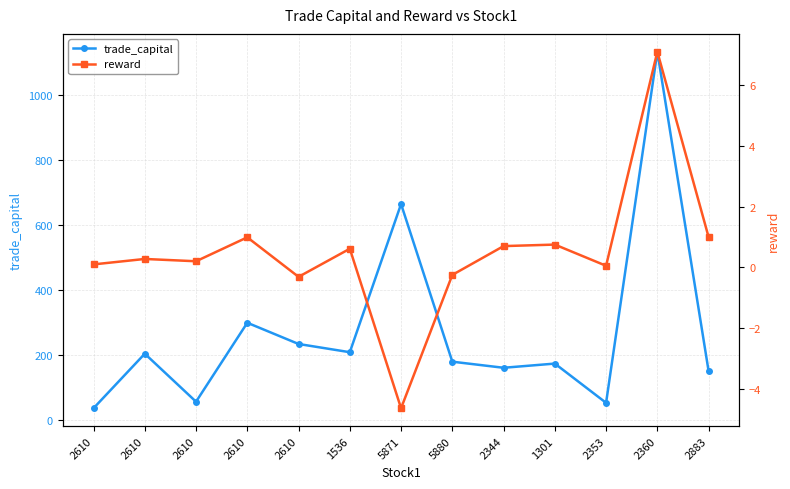

The value of reward at 2360 is 7.1. True or false?

True